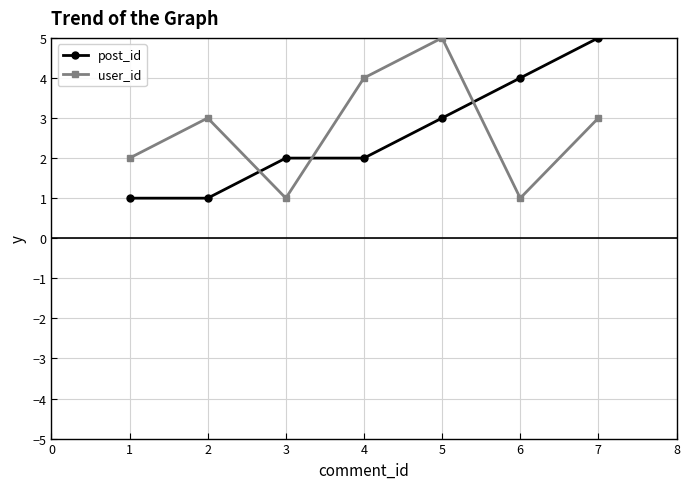

Reading left to right, extract all data points from this chart.

post_id: 1=1	2=1	3=2	4=2	5=3	6=4	7=5
user_id: 1=2	2=3	3=1	4=4	5=5	6=1	7=3